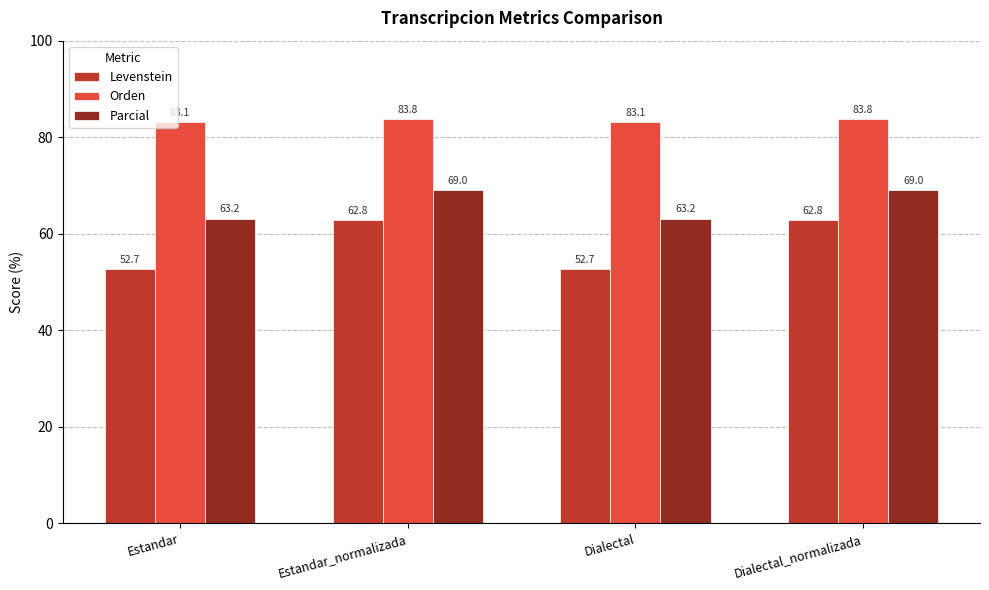

The Levenstein series shows 52.7 at Estandar. True or false?

True